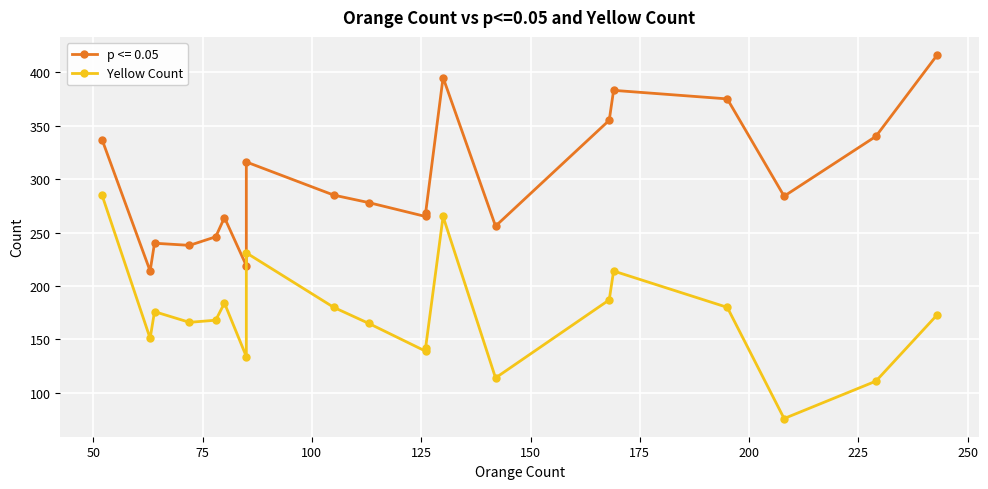

True or false: there are more than 1 points higher than both neighbors.

True